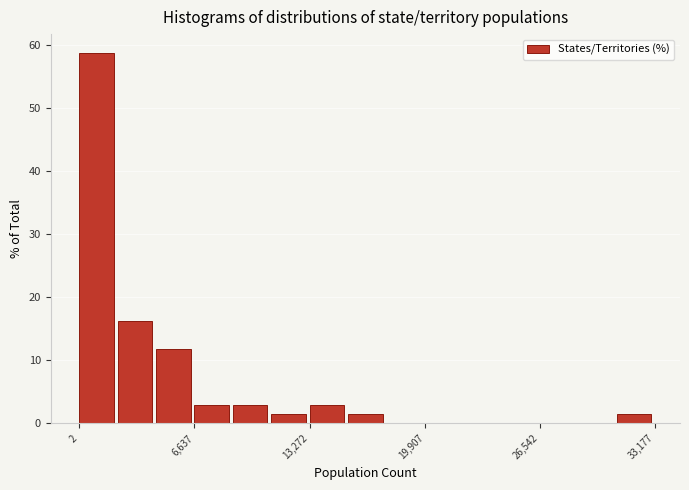

Around what value on the x-axis is the tallest bar? Give the approximate position of its centre, as read against the axis.

1000